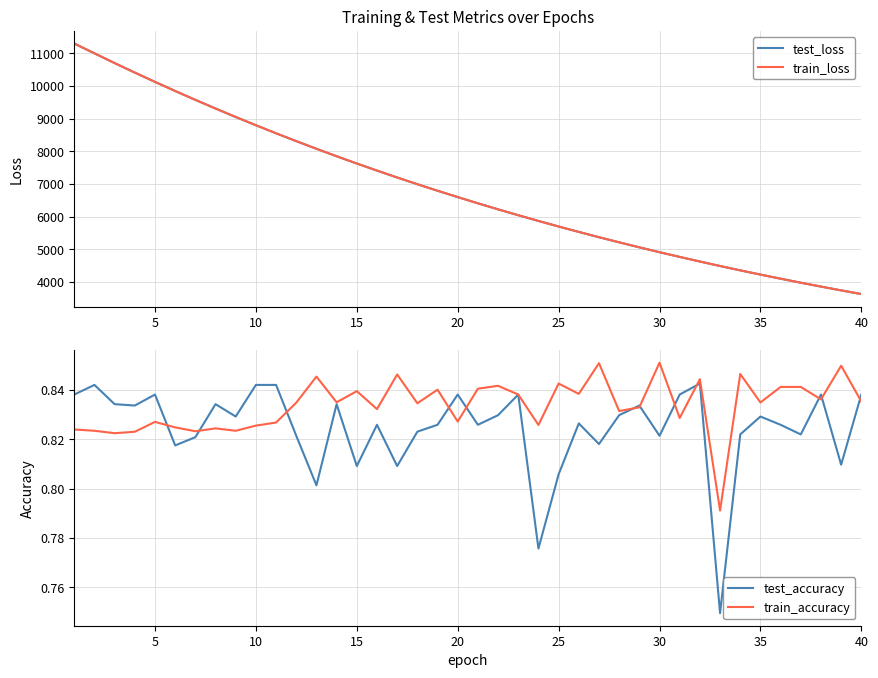

At how many categories does at least one series exceed 4223?

34